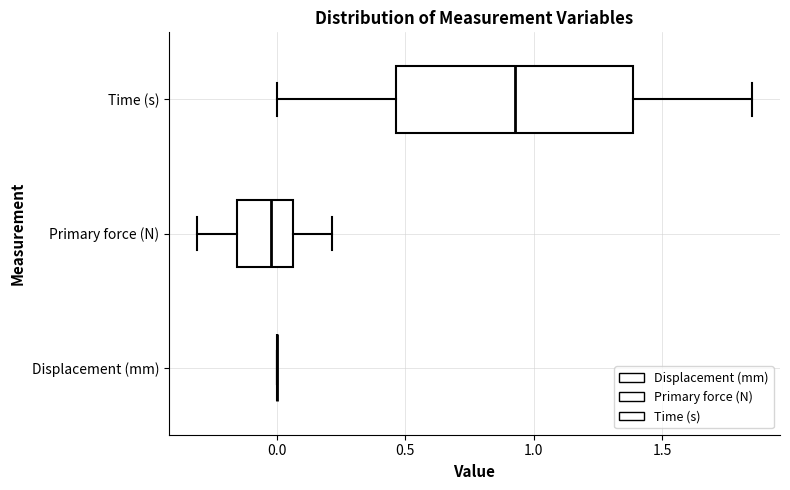

Reading bottom to top, read every box against the x-axis: the position of its median line, the range the box covers, and the ends of its whiskers. The values are not printed on the chart, so give them approximately, as read against the axis.

Displacement (mm): box collapsed to a line at 0.00, whiskers 0.00 to 0.00
Primary force (N): median 0.00, box -0.15 to 0.05, whiskers -0.30 to 0.20
Time (s): median 0.95, box 0.45 to 1.40, whiskers 0.00 to 1.85